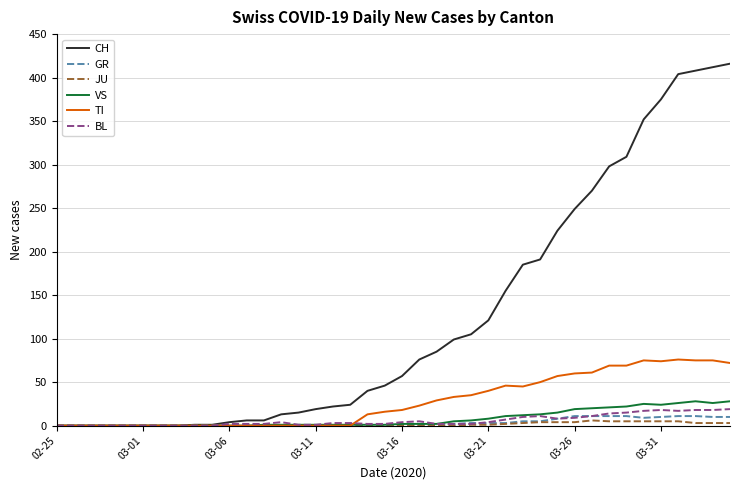

Which series has the widest spread of values?

CH